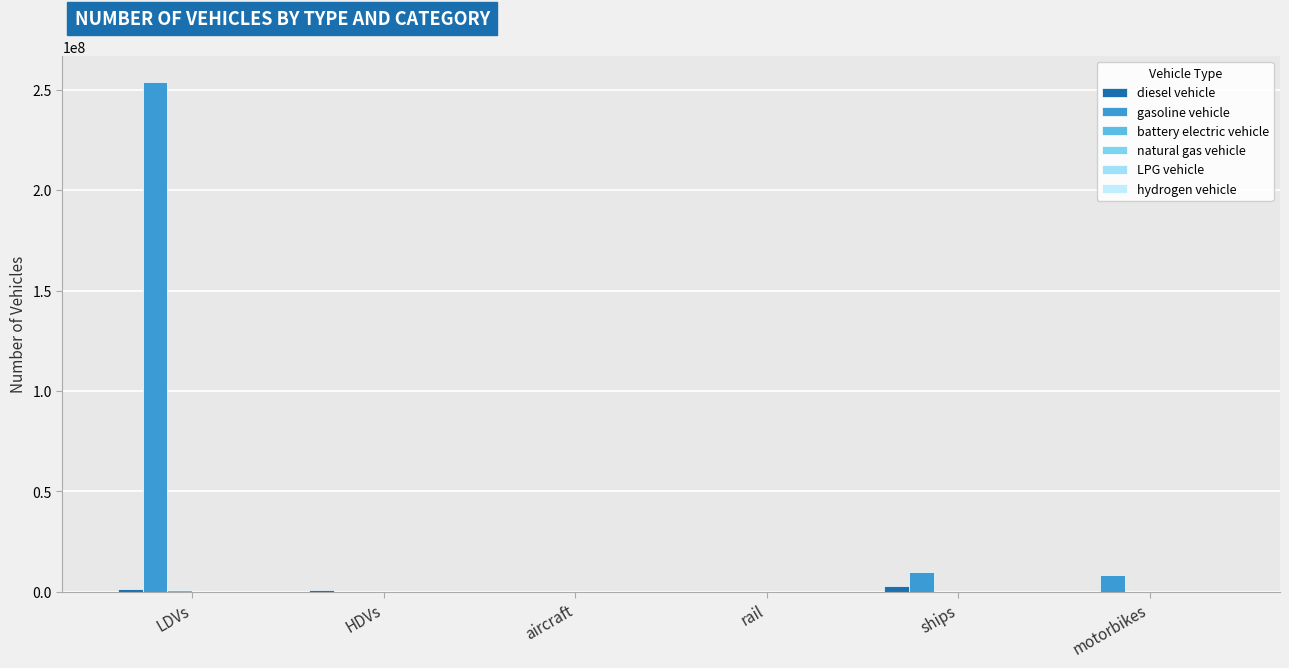

Are the bars horizontal?

No